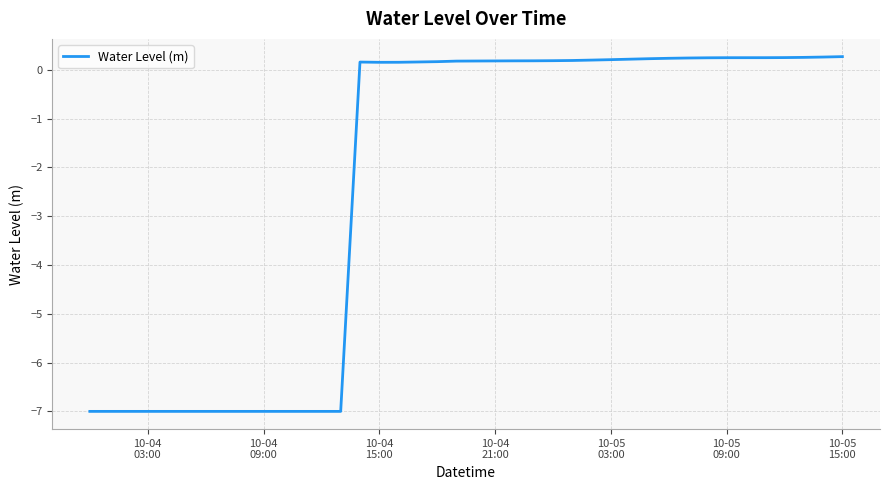

What is the maximum value shown in the chart?

0.3